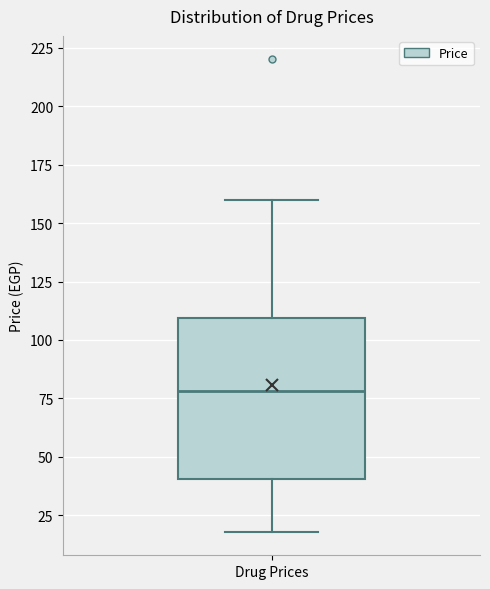

Where is the upper edge of the box for Drug Prices on the y-axis? The values are not printed on the chart, so give them approximately, as read against the axis.

110